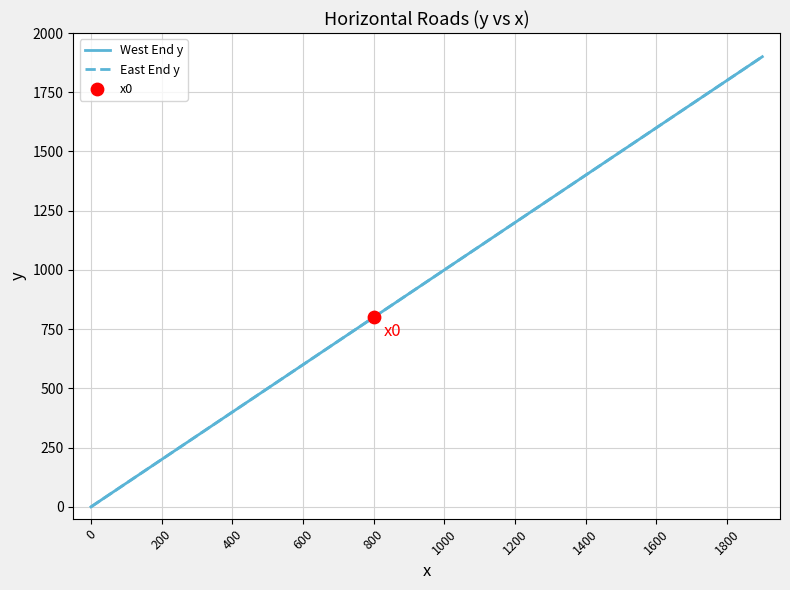

Is this an area chart (filled region under the line)?

No